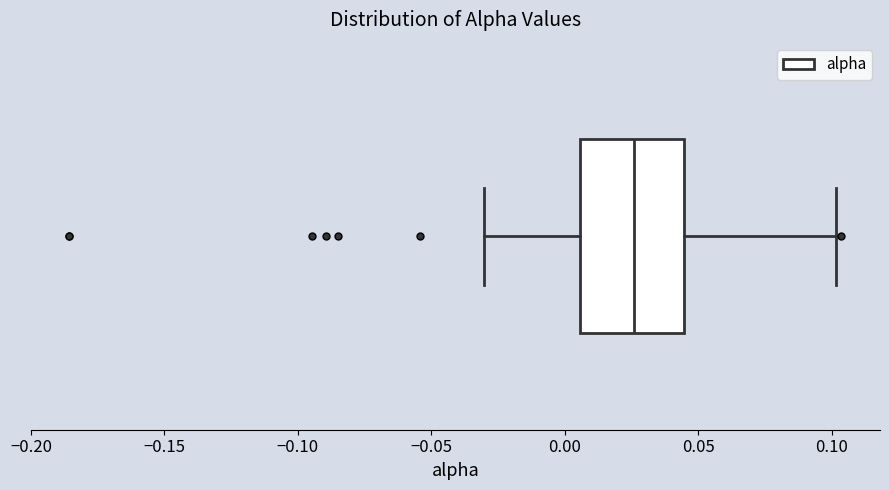

Where is the right edge of the box on the x-axis? The values are not printed on the chart, so give them approximately, as read against the axis.

0.045